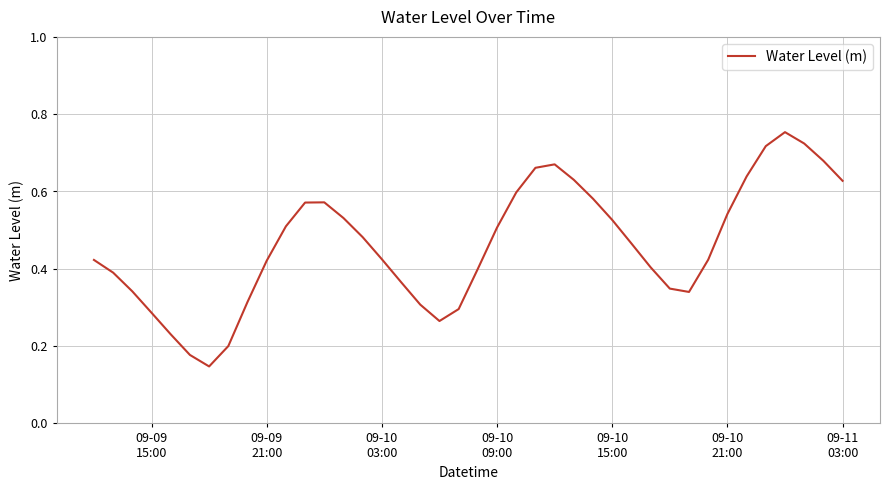

Is this an area chart (filled region under the line)?

No